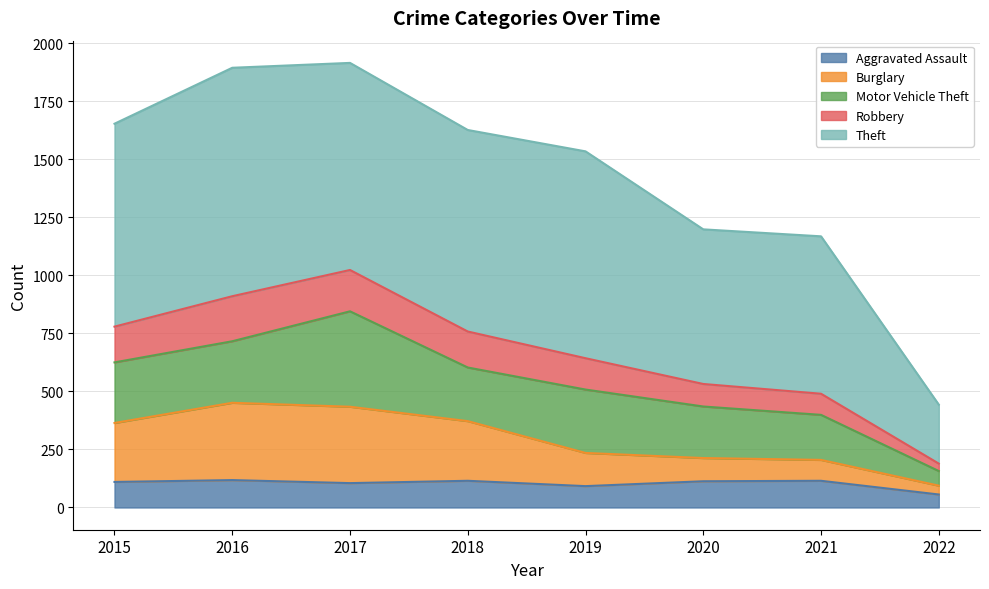

What is the maximum value for Aggravated Assault?

118